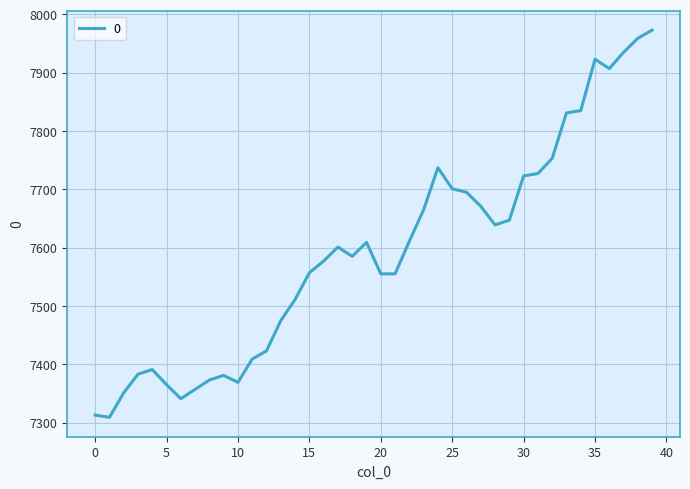

True or false: the data has more than 2 interior local peaks.

True